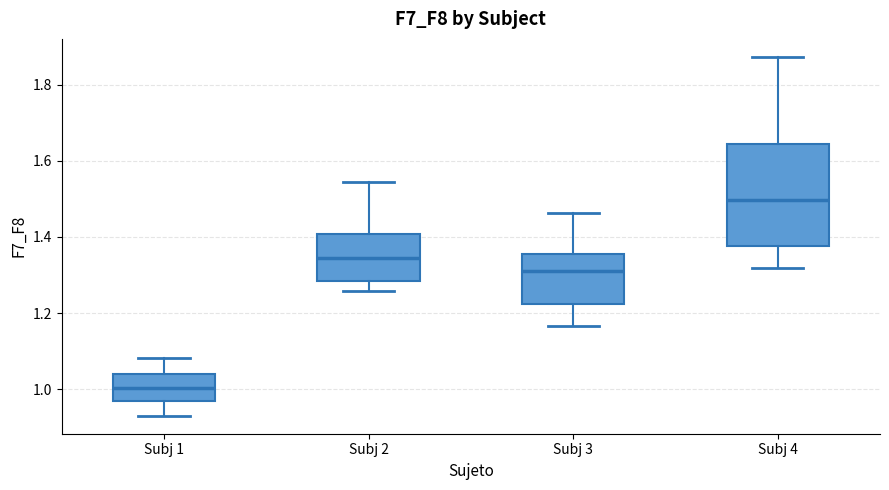

Reading left to right, transcribe this box plot: for each box, give where its median line is, the range the box spans, and where its two whiskers end, as read against the y-axis. The values are not printed on the chart, so give them approximately, as read against the axis.

Subj 1: median 1.00, box 0.96 to 1.04, whiskers 0.94 to 1.08
Subj 2: median 1.34, box 1.28 to 1.40, whiskers 1.26 to 1.54
Subj 3: median 1.32, box 1.22 to 1.36, whiskers 1.16 to 1.46
Subj 4: median 1.50, box 1.38 to 1.64, whiskers 1.32 to 1.88